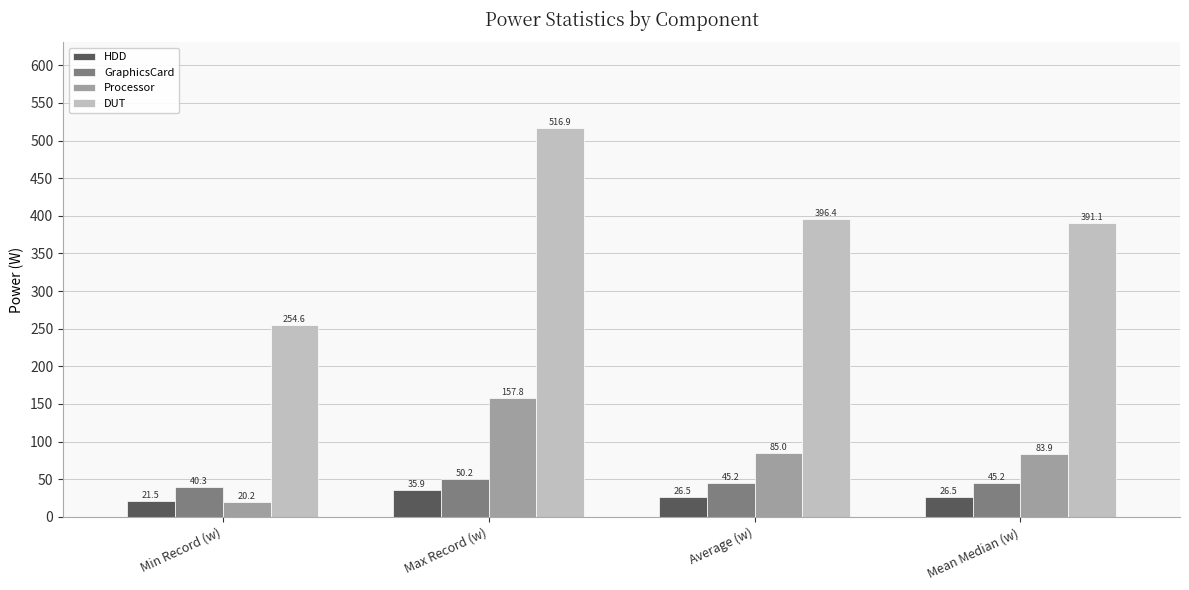

What is the lowest value of the HDD series?

21.5